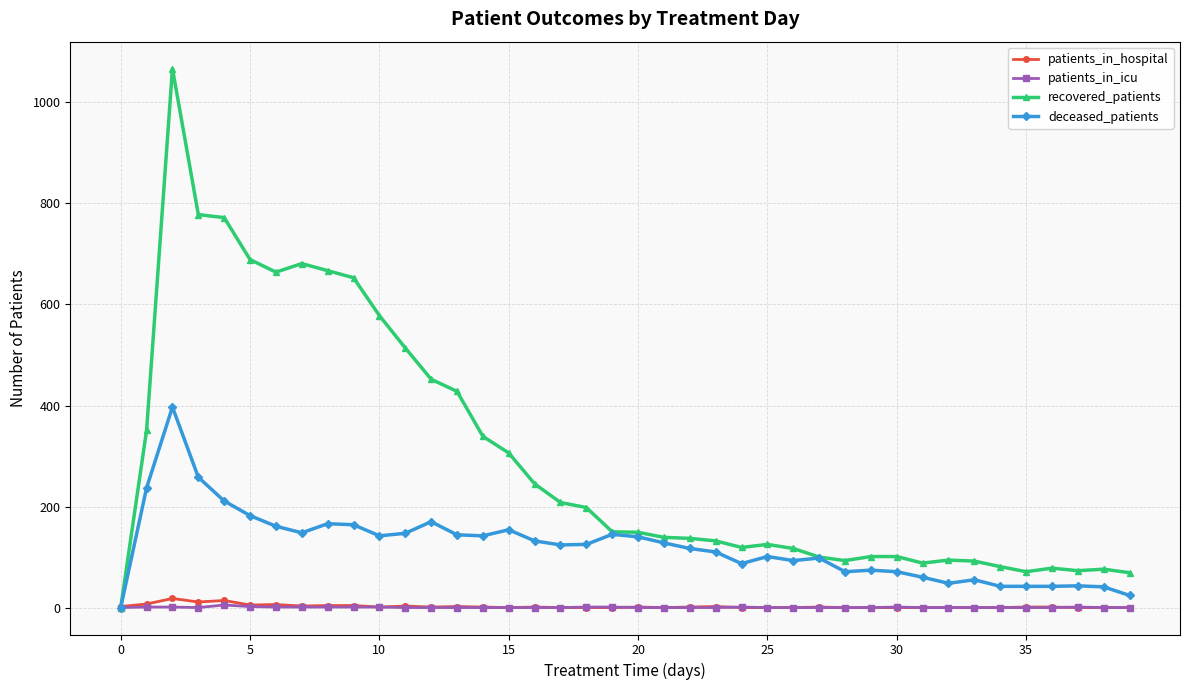

Which series has the largest total across all categories?

recovered_patients